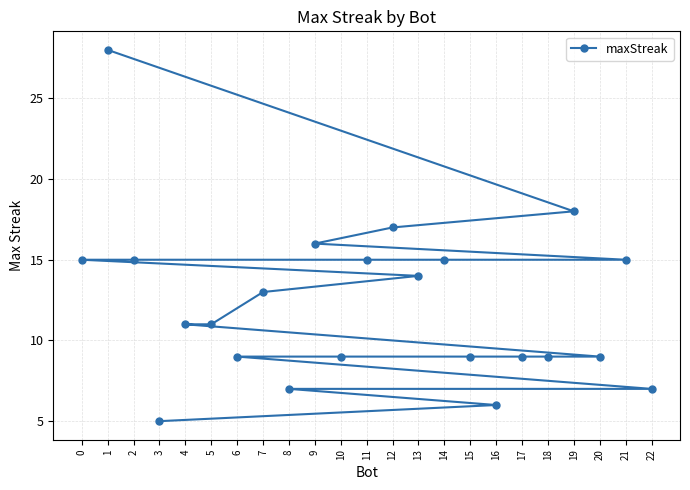

Where does the data first go above 11?

0